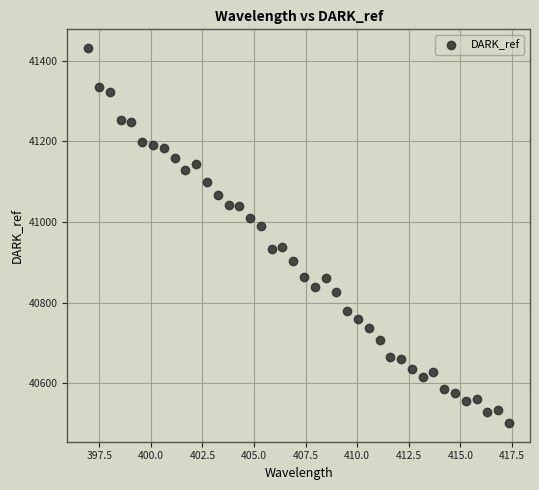

What is the range of Y values (max minus min)?

930.6